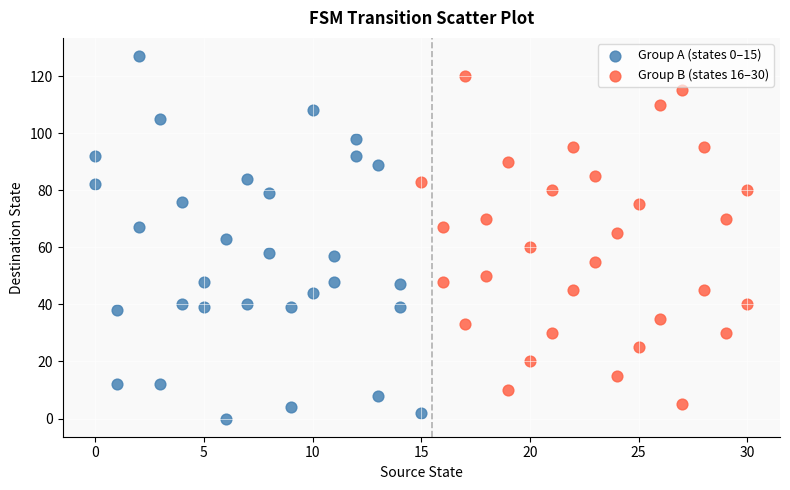

Which series reaches the minimum Y coordinate?

Group A (states 0–15)